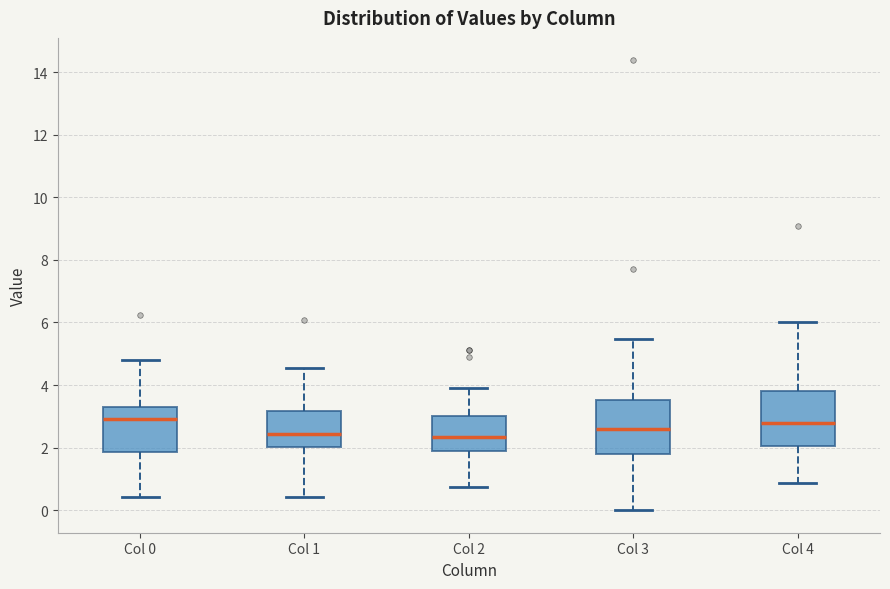

Reading left to right, transcribe this box plot: for each box, give where its median line is, the range the box spans, and where its two whiskers end, as read against the y-axis. The values are not printed on the chart, so give them approximately, as read against the axis.

Col 0: median 3.0, box 1.8 to 3.2, whiskers 0.4 to 4.8
Col 1: median 2.4, box 2.0 to 3.2, whiskers 0.4 to 4.6
Col 2: median 2.4, box 1.8 to 3.0, whiskers 0.8 to 4.0
Col 3: median 2.6, box 1.8 to 3.6, whiskers 0.0 to 5.4
Col 4: median 2.8, box 2.0 to 3.8, whiskers 0.8 to 6.0